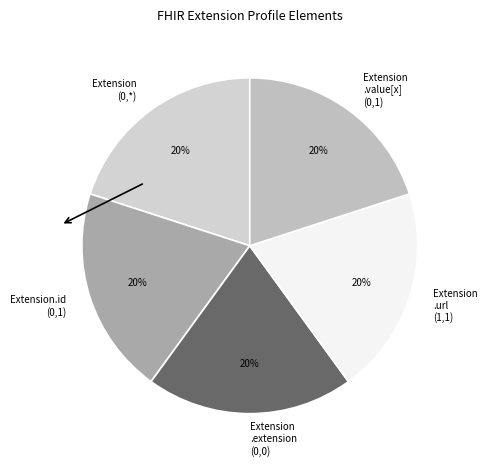

The Extension .extension (0,0) slice represents 27% of the pie. True or false?

False